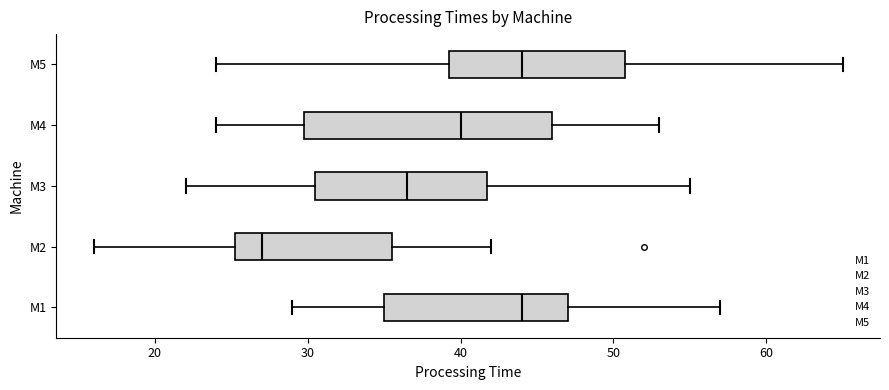

Which box is the widest, from its left edge to its right edge?

M4